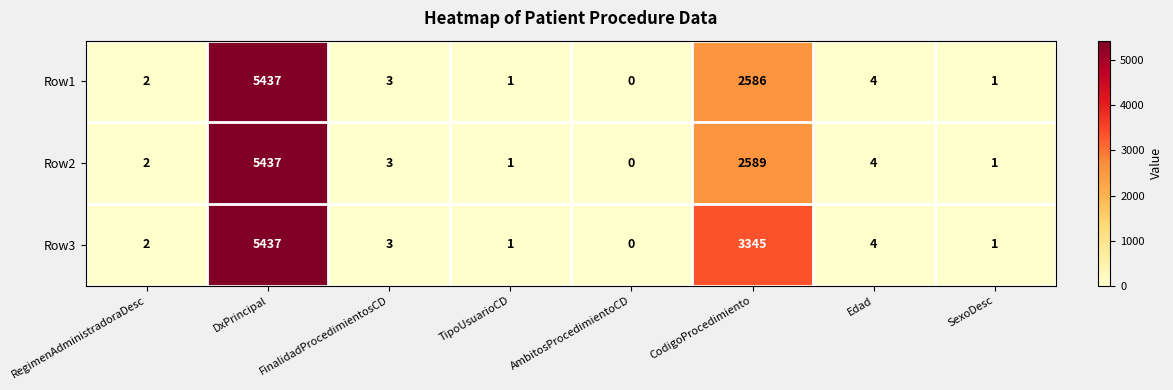

Where does the Row2 series first go above 3?

DxPrincipal